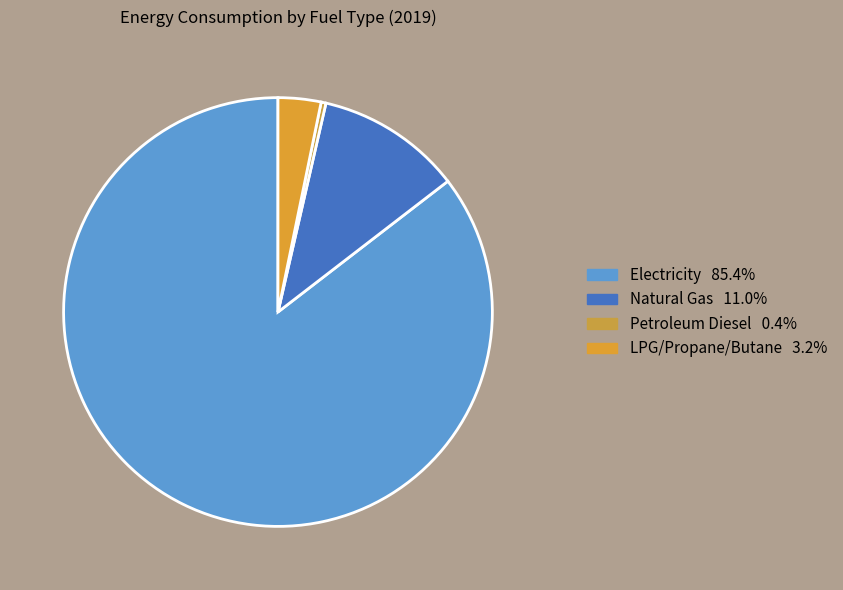

How many slices are in this pie chart?

4